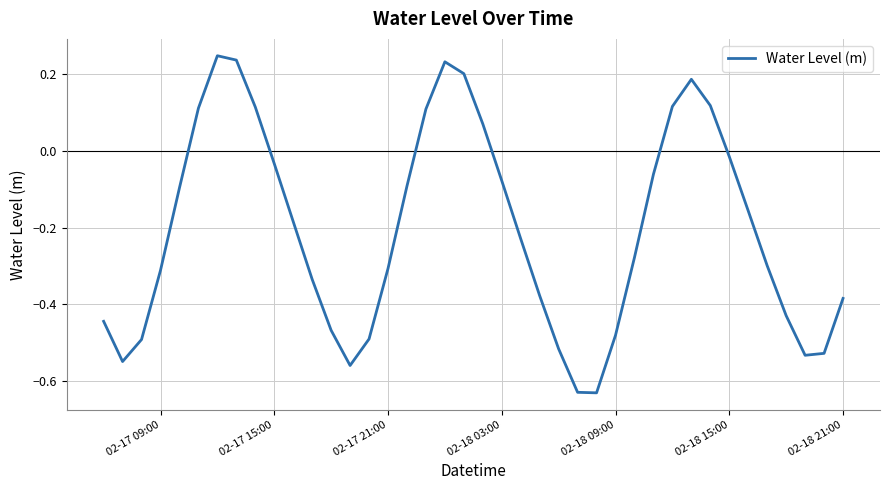

How many values are below 0?

29